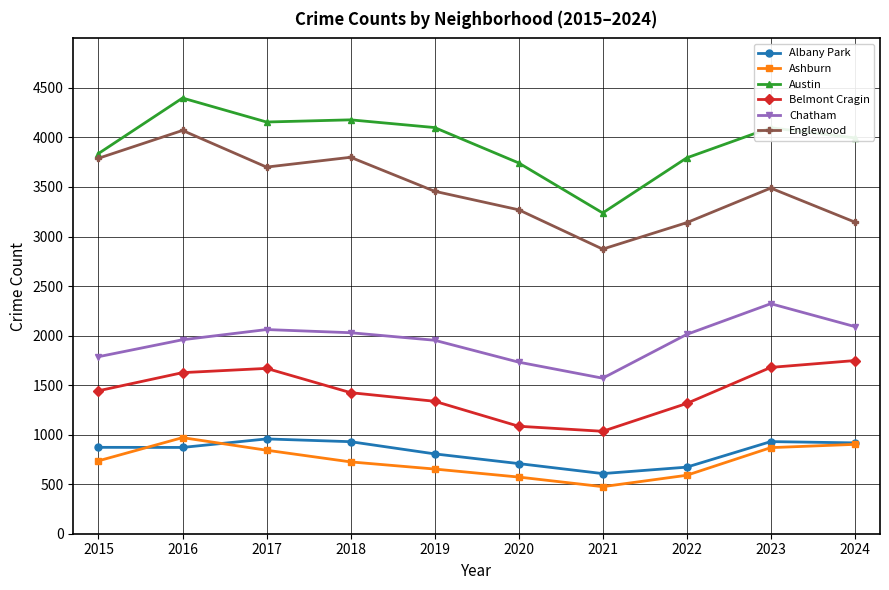

True or false: Austin has a value of 1498 at 2015.

False